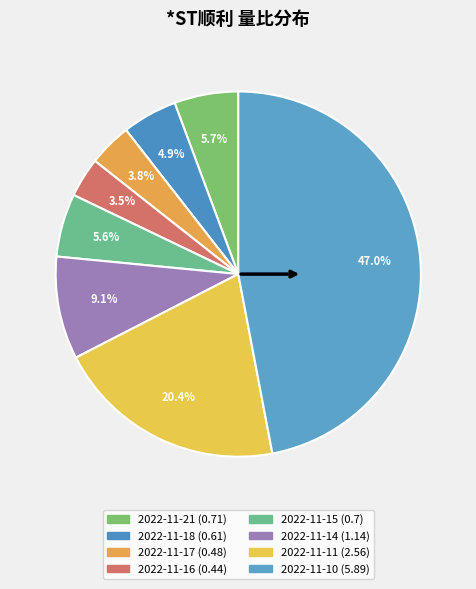

True or false: 2022-11-14 accounts for 9% of the total.

True